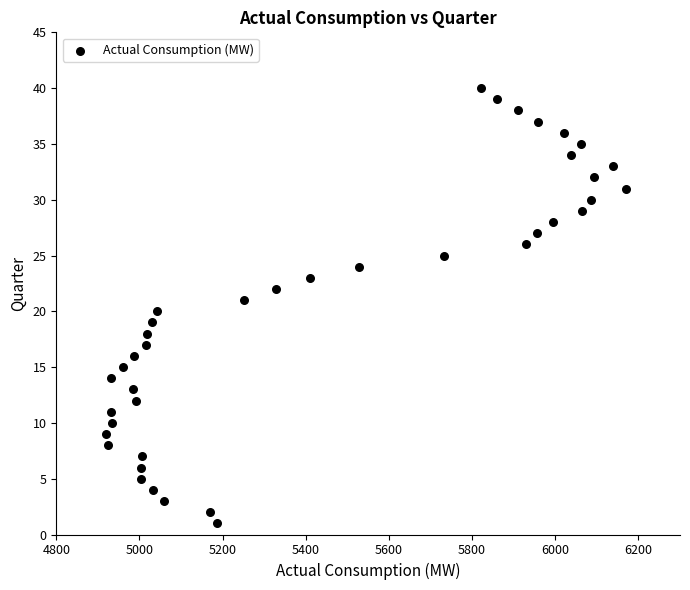

What is the range of X values (max minus min)?

1252